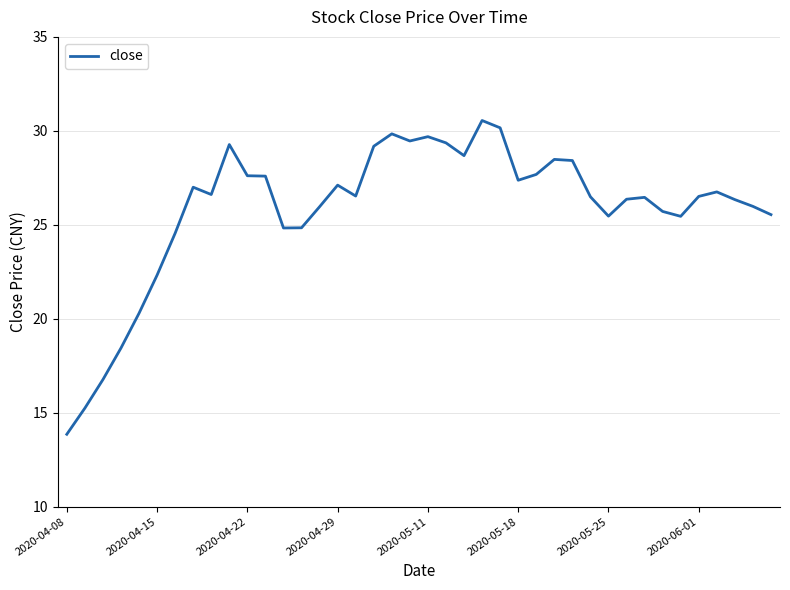

What is the greatest value displayed?

30.6